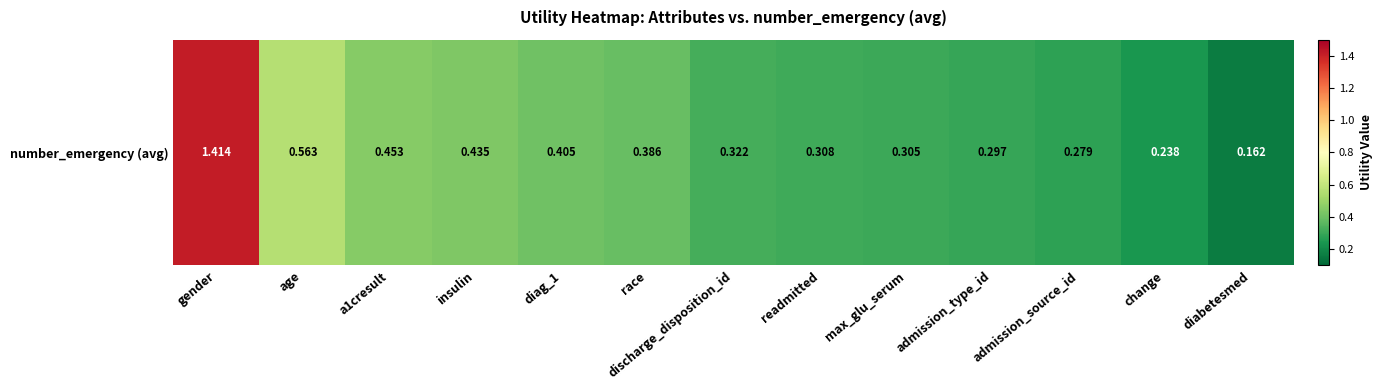

Between insulin and a1cresult, which is larger?

a1cresult